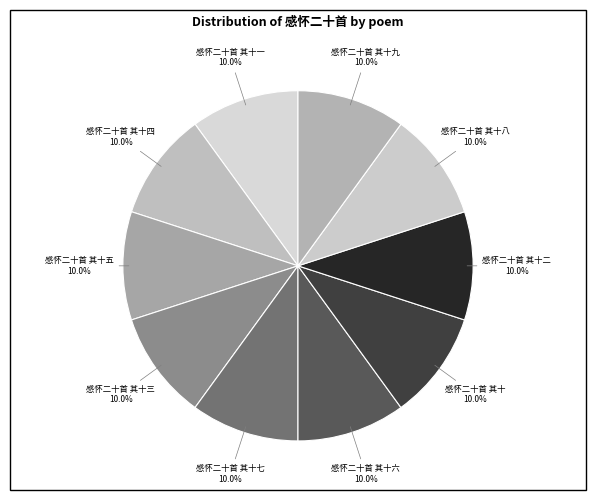

Which slice is the largest?

感怀二十首 其十九